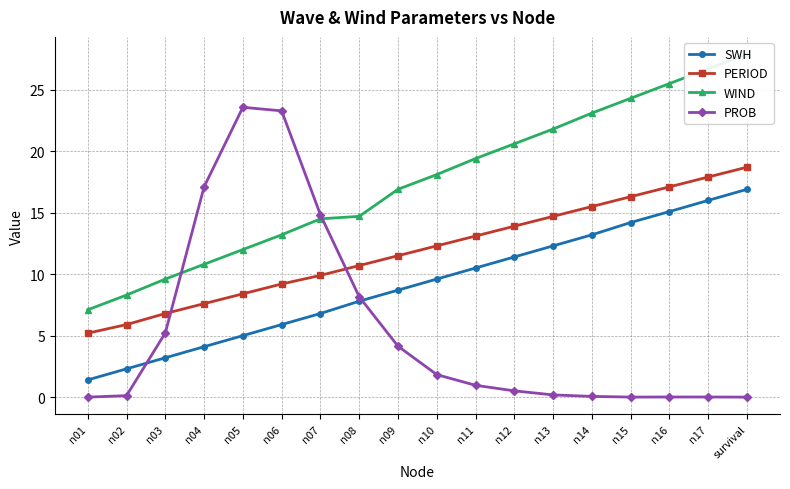

Reading right to left, list all the values displayed in this chart.

SWH: 16.9	16.0	15.1	14.2	13.2	12.3	11.4	10.5	9.6	8.7	7.8	6.8	5.9	5.0	4.1	3.2	2.3	1.4
PERIOD: 18.7	17.9	17.1	16.3	15.5	14.7	13.9	13.1	12.3	11.5	10.7	9.9	9.2	8.4	7.6	6.8	5.9	5.2
WIND: 27.9	26.7	25.5	24.3	23.1	21.8	20.6	19.4	18.1	16.9	14.7	14.5	13.2	12.0	10.8	9.6	8.3	7.1
PROB: 0.0	0.0	0.0	0.0	0.1	0.2	0.5	1.0	1.8	4.1	8.2	14.8	23.3	23.6	17.1	5.2	0.1	0.0